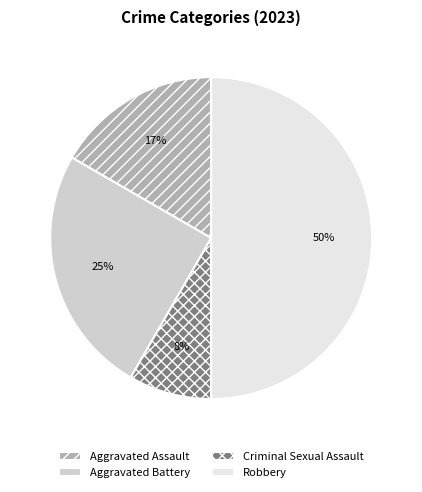

Combined, do Aggravated Assault and Aggravated Battery account for over 50%?

No